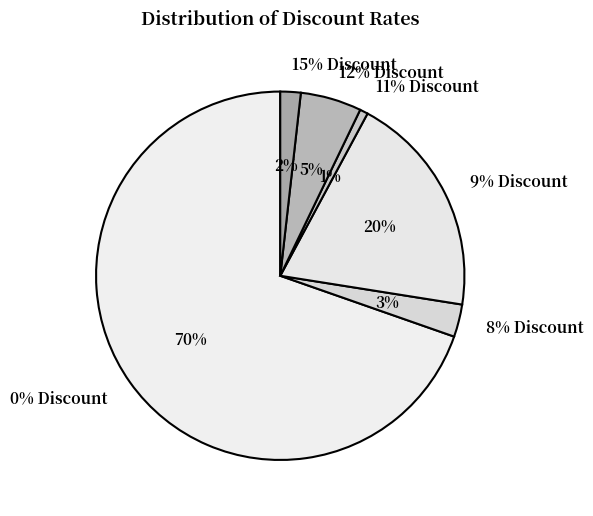

Which has a higher value, 12% Discount or 9% Discount?

9% Discount